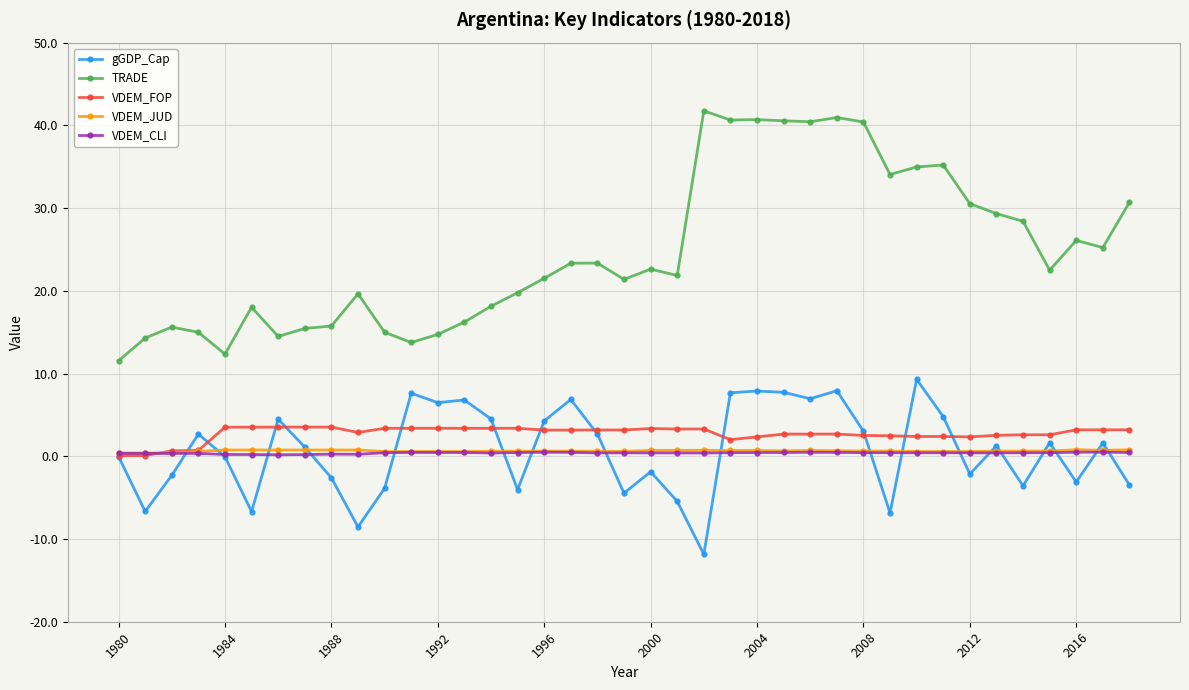

Which series has the largest range (max minus min)?

TRADE